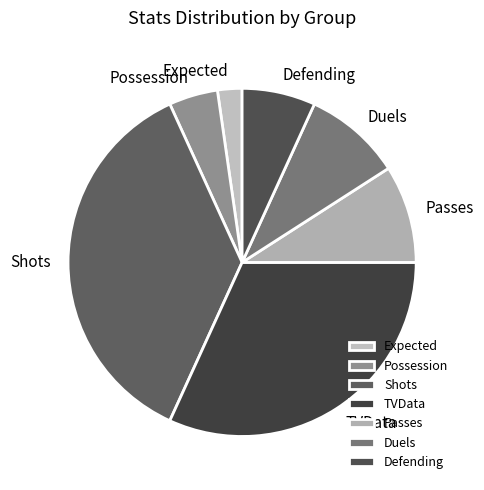

Does Possession represent more than half of the total?

No